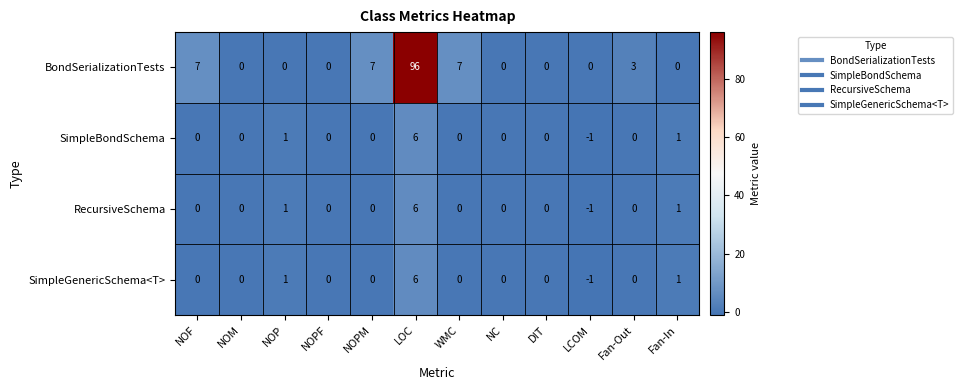

At which category is the sum across all series the highest?

LOC